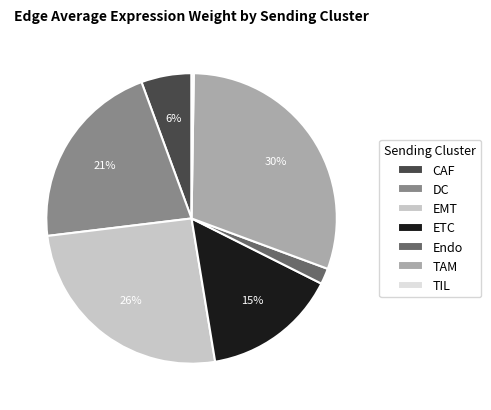

Does Endo represent more than half of the total?

No